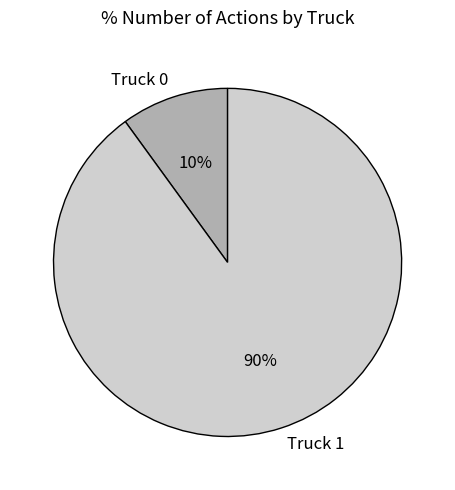

Which category accounts for the majority?

Truck 1